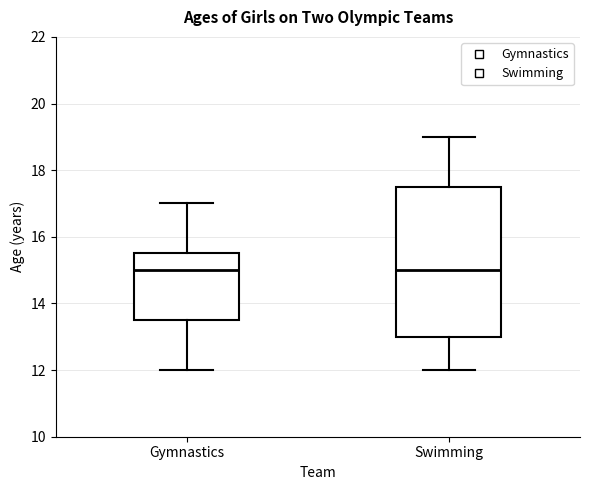

Where is the upper edge of the box for Gymnastics on the y-axis? The values are not printed on the chart, so give them approximately, as read against the axis.

15.6